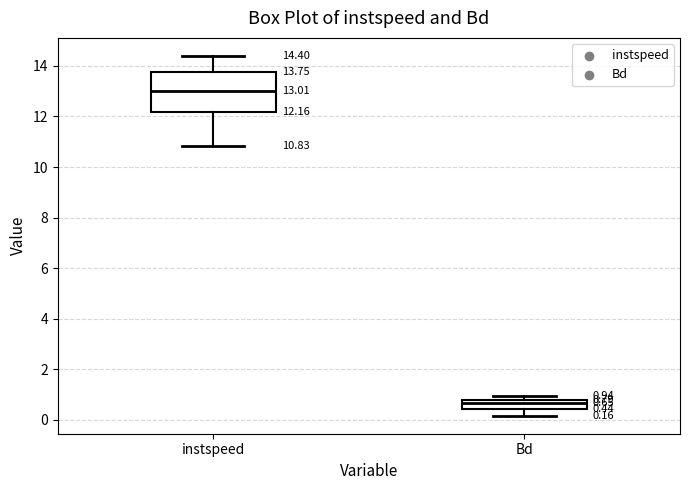

Which box has the highest median line?

instspeed